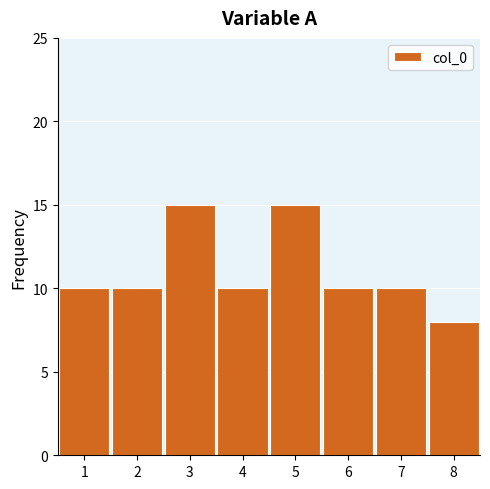

Reading left to right, list every bar in this chart as the range it spans on the x-axis followed by its height. The values are not printed on the chart, so give them approximately, as read against the axis.

0.5 to 1.5: 10
1.5 to 2.5: 10
2.5 to 3.5: 15
3.5 to 4.5: 10
4.5 to 5.5: 15
5.5 to 6.5: 10
6.5 to 7.5: 10
7.5 to 8.5: 8